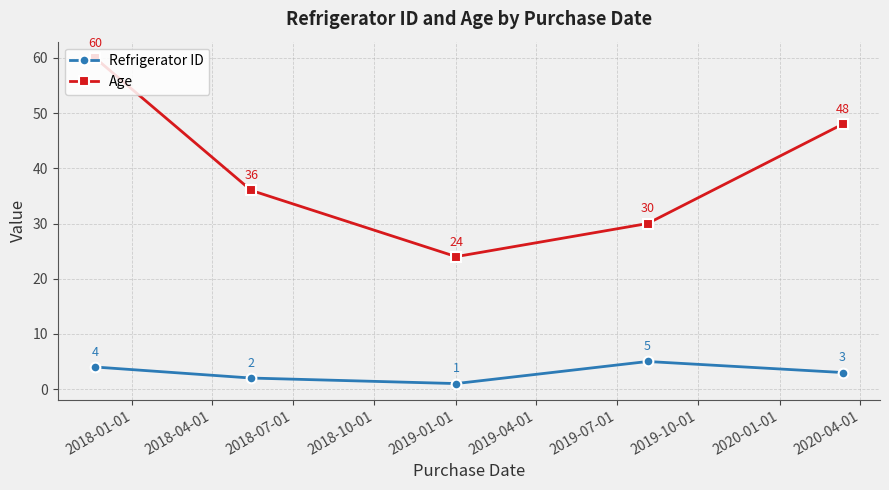

List the series in order of their peak value, lowest first.

Refrigerator ID, Age